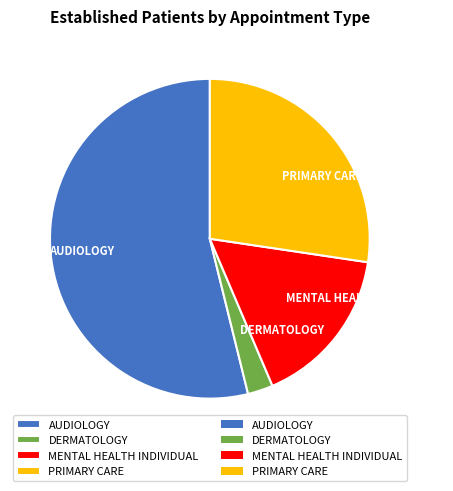

Which category has the smallest portion of the pie?

DERMATOLOGY